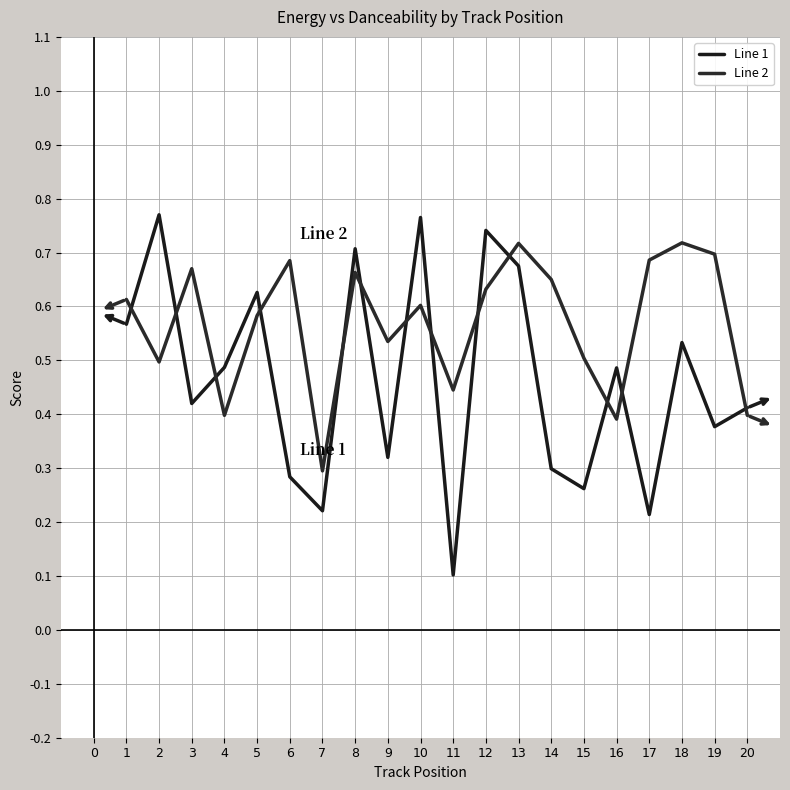

The Line 1 series shows 0.4 at 11. True or false?

False